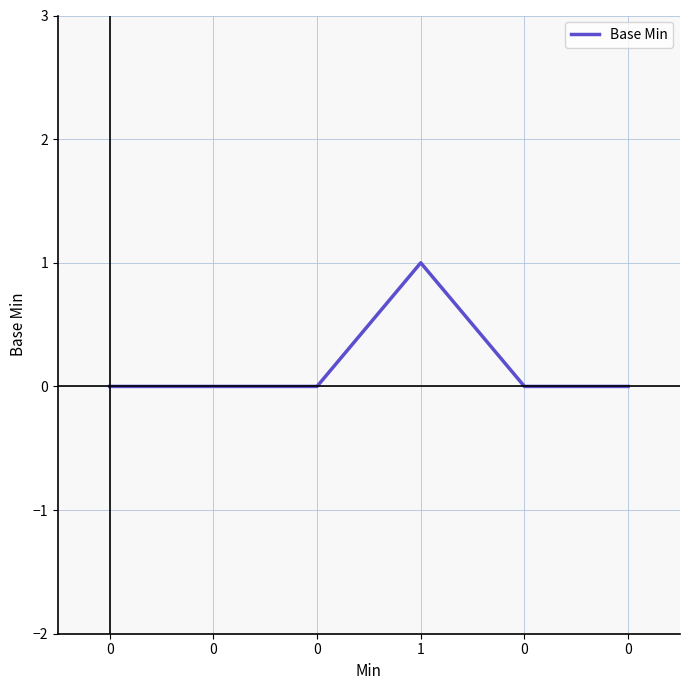

Reading left to right, what are all the values shown in this chart?

0=0	0=0	0=0	1=1	0=0	0=0